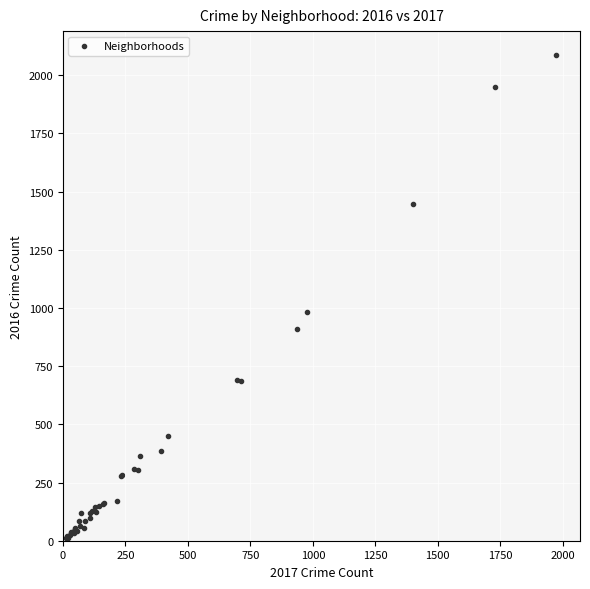

What Y value in the scatter plot is closest to 1048?

983